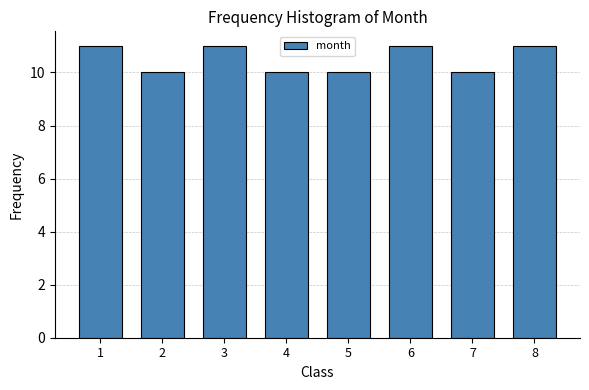

Reading left to right, list all the values displayed in this chart.

11	10	11	10	10	11	10	11